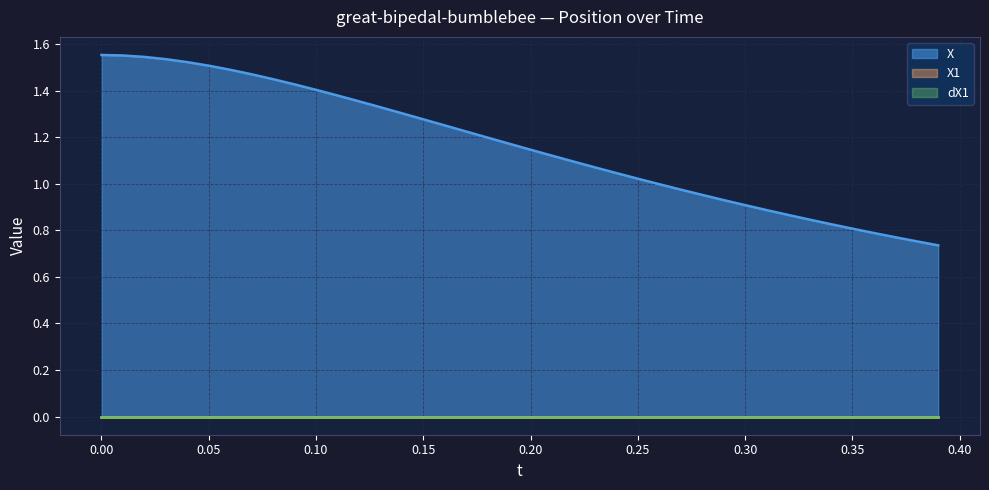

Reading right to left, transcribe all the data shown in this chart.

X: 39=0.7	38=0.8	37=0.8	36=0.8	35=0.8	34=0.8	33=0.8	32=0.9	31=0.9	30=0.9	29=0.9	28=1.0	27=1.0	26=1.0	25=1.0	24=1.0	23=1.1	22=1.1	21=1.1	20=1.1	19=1.2	18=1.2	17=1.2	16=1.3	15=1.3	14=1.3	13=1.3	12=1.4	11=1.4	10=1.4	9=1.4	8=1.4	7=1.5	6=1.5	5=1.5	4=1.5	3=1.5	2=1.5	1=1.6	0=1.6
X1: 39=0.0	38=0.0	37=0.0	36=0.0	35=0.0	34=0.0	33=0.0	32=0.0	31=0.0	30=0.0	29=0.0	28=0.0	27=0.0	26=0.0	25=0.0	24=0.0	23=0.0	22=0.0	21=0.0	20=0.0	19=0.0	18=0.0	17=0.0	16=0.0	15=0.0	14=0.0	13=0.0	12=0.0	11=0.0	10=0.0	9=0.0	8=0.0	7=0.0	6=0.0	5=0.0	4=0.0	3=0.0	2=0.0	1=0.0	0=0.0
dX1: 39=0.0	38=0.0	37=0.0	36=0.0	35=0.0	34=0.0	33=0.0	32=0.0	31=0.0	30=0.0	29=0.0	28=0.0	27=0.0	26=0.0	25=0.0	24=0.0	23=0.0	22=0.0	21=0.0	20=0.0	19=0.0	18=0.0	17=0.0	16=0.0	15=0.0	14=0.0	13=0.0	12=0.0	11=0.0	10=0.0	9=0.0	8=0.0	7=0.0	6=0.0	5=0.0	4=0.0	3=0.0	2=0.0	1=0.0	0=0.0